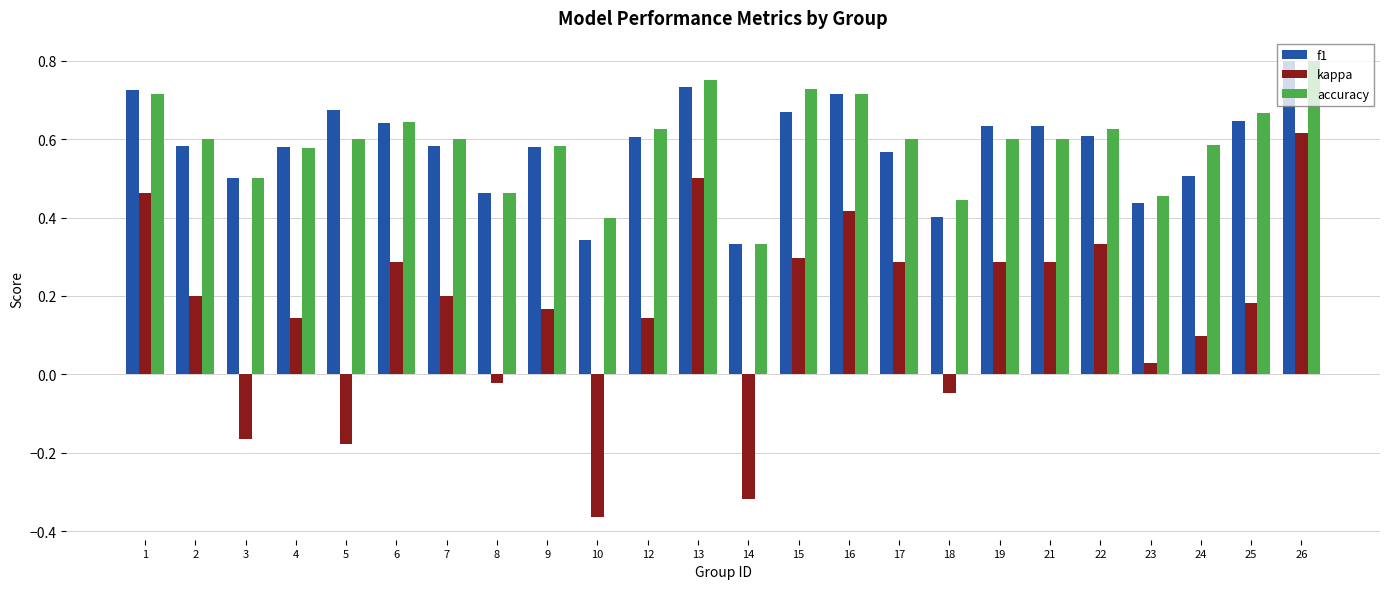

Which series changed the most between 10 and 23?

kappa